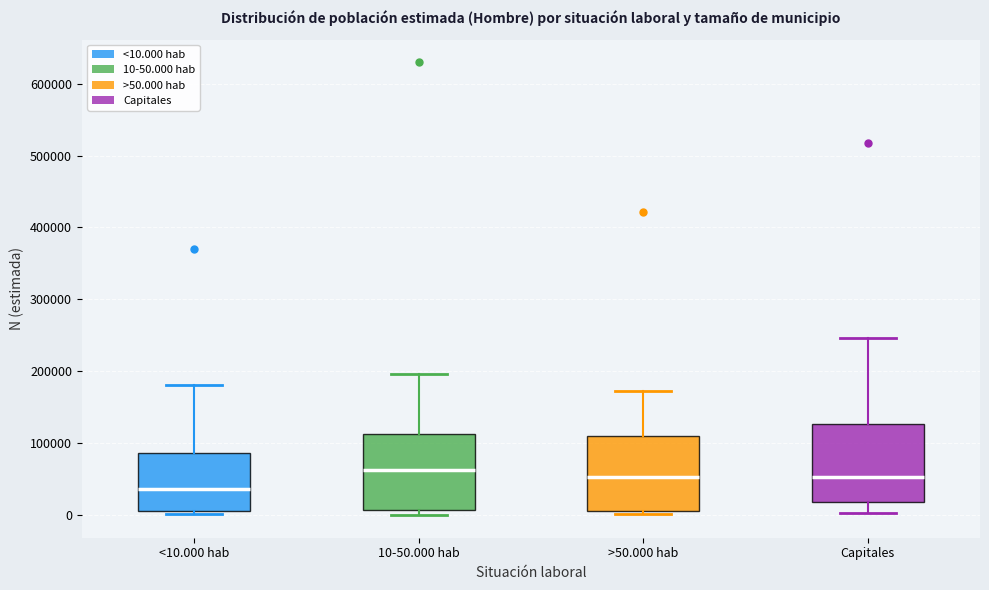

Reading left to right, transcribe this box plot: for each box, give where its median line is, the range the box spans, and where its two whiskers end, as read against the y-axis. The values are not printed on the chart, so give them approximately, as read against the axis.

<10.000 hab: median 40000, box 10000 to 90000, whiskers 0 to 180000
10-50.000 hab: median 60000, box 10000 to 110000, whiskers 0 to 200000
>50.000 hab: median 50000, box 10000 to 110000, whiskers 0 to 170000
Capitales: median 50000, box 20000 to 130000, whiskers 0 to 250000